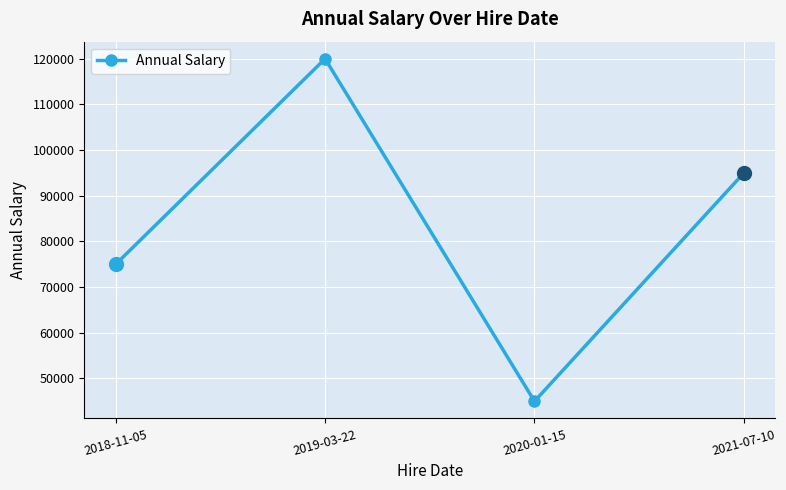

Reading right to left, extract all data points from this chart.

2021-07-10=95000	2020-01-15=45000	2019-03-22=120000	2018-11-05=75000